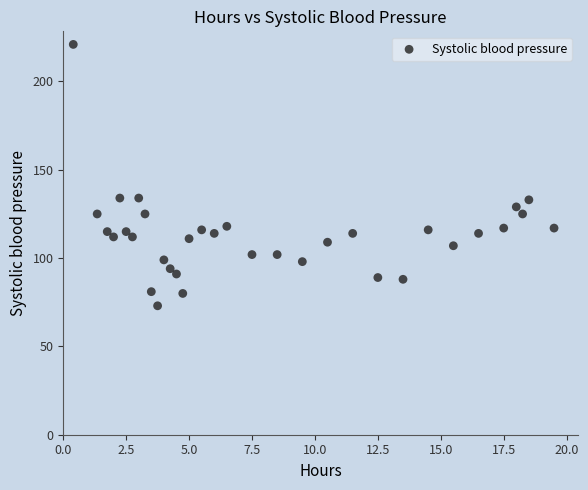

What is the range of Y values (max minus min)?

148